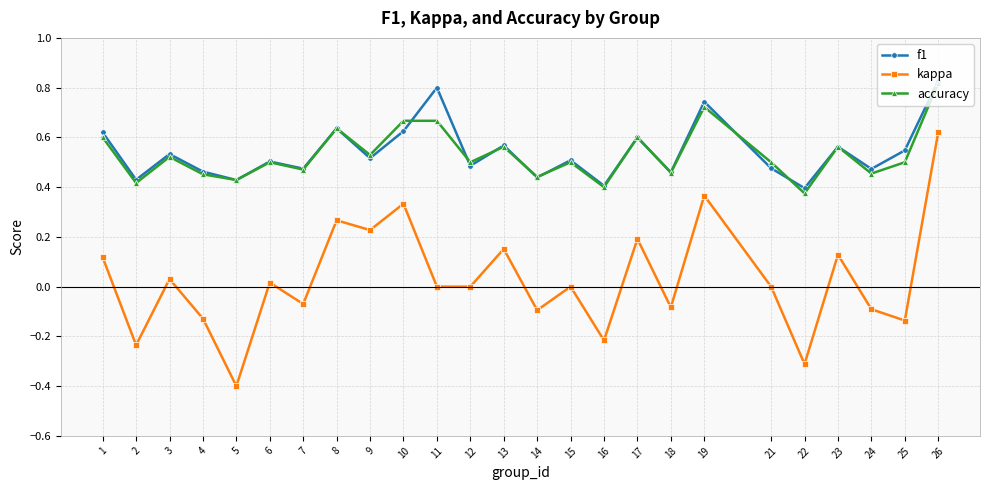

The value of kappa at 22 is -0.3. True or false?

True